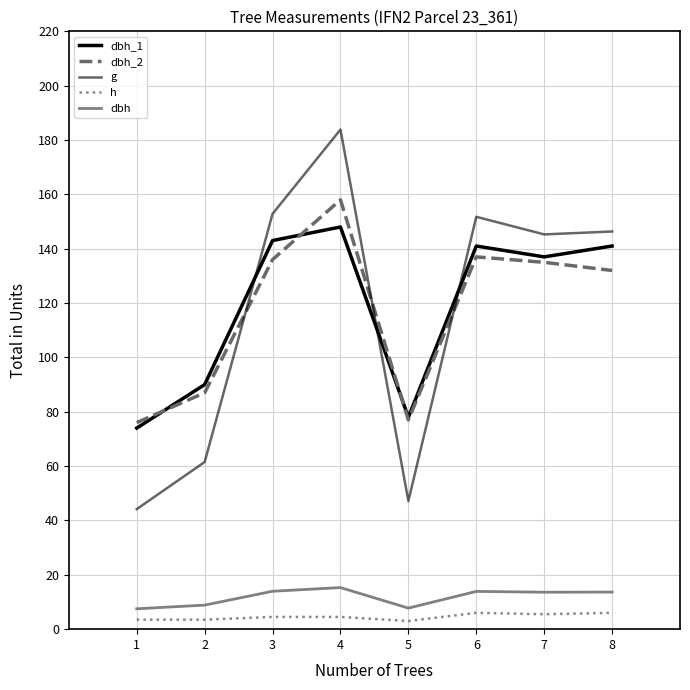

What is the maximum value for dbh?

15.3